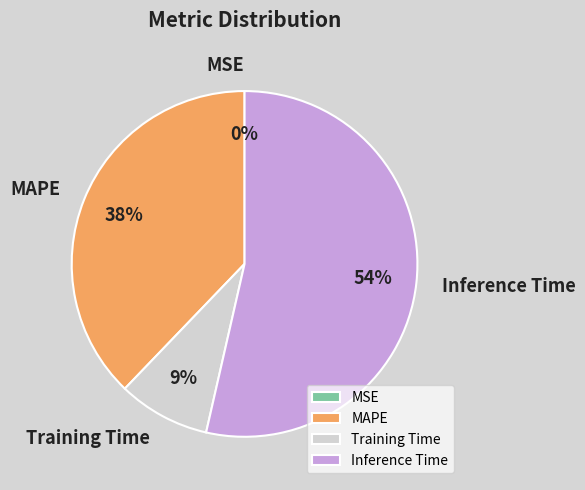

Is it true that Inference Time is 54% of the pie?

True